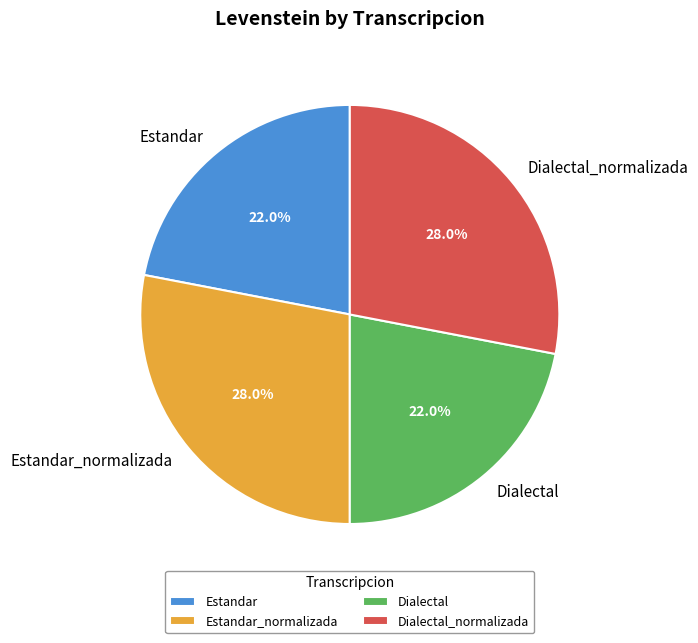

To the nearest percent, what percentage of the pie is Dialectal_normalizada?

28%